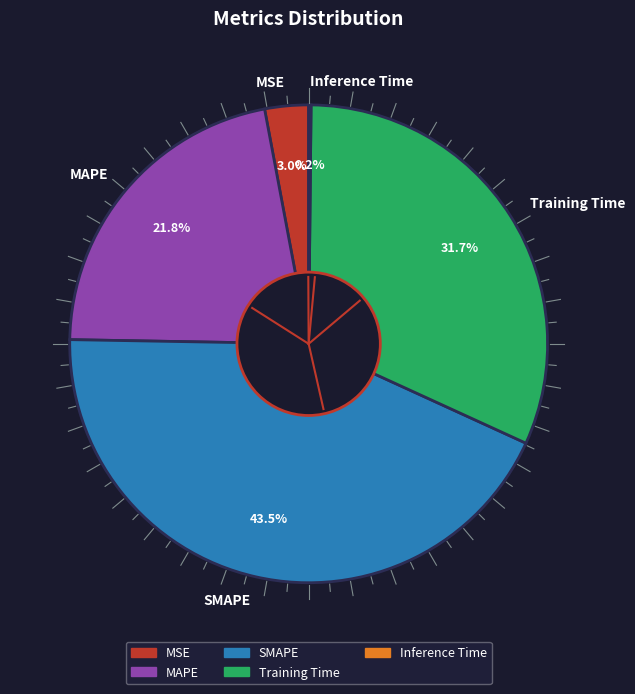

To the nearest percent, what is the average slice percentage?

20%